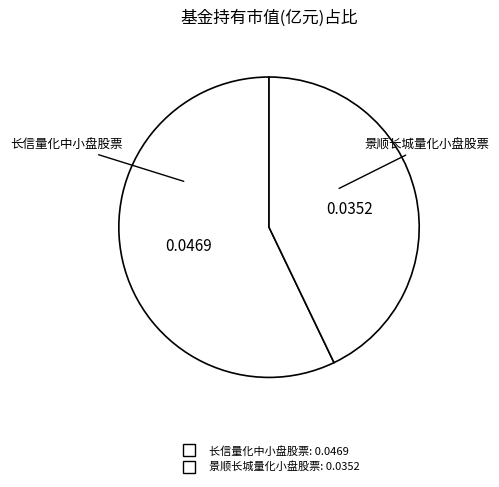

The 景顺长城量化小盘股票 slice represents 37% of the pie. True or false?

False